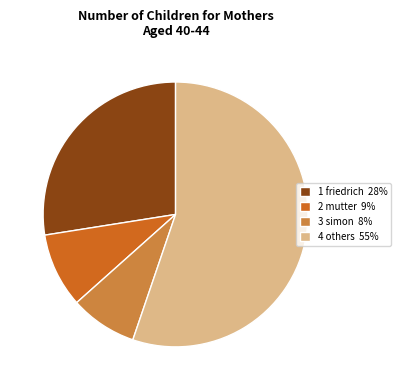

Rank the categories by value from lowest to highest.

3 simon 8%, 2 mutter 9%, 1 friedrich 28%, 4 others 55%